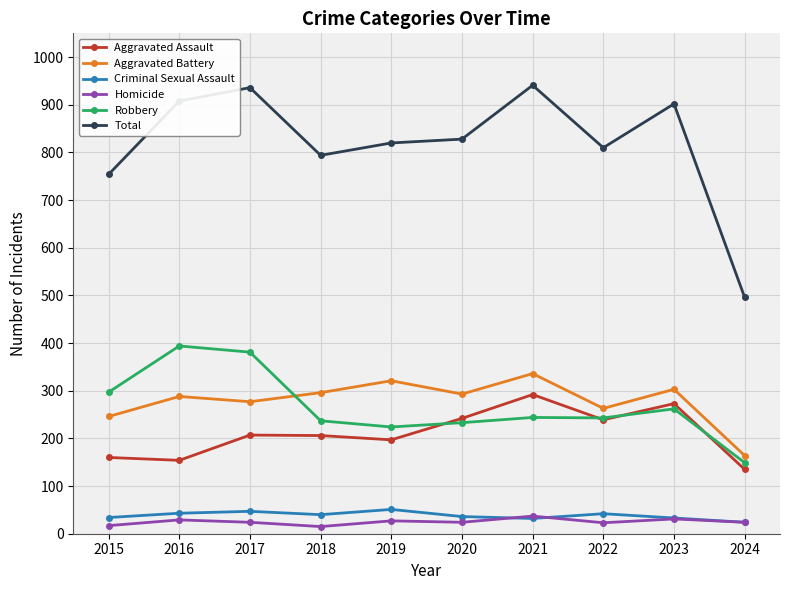

What are all the series names shown in the legend?

Aggravated Assault, Aggravated Battery, Criminal Sexual Assault, Homicide, Robbery, Total